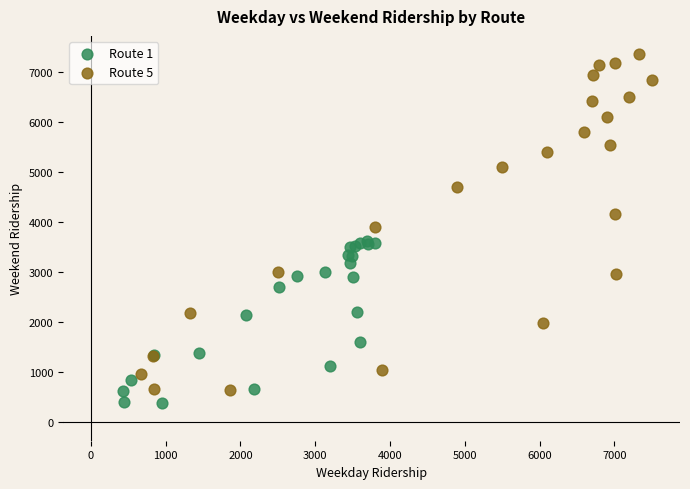

Which series has the largest Y range (max minus min)?

Route 5